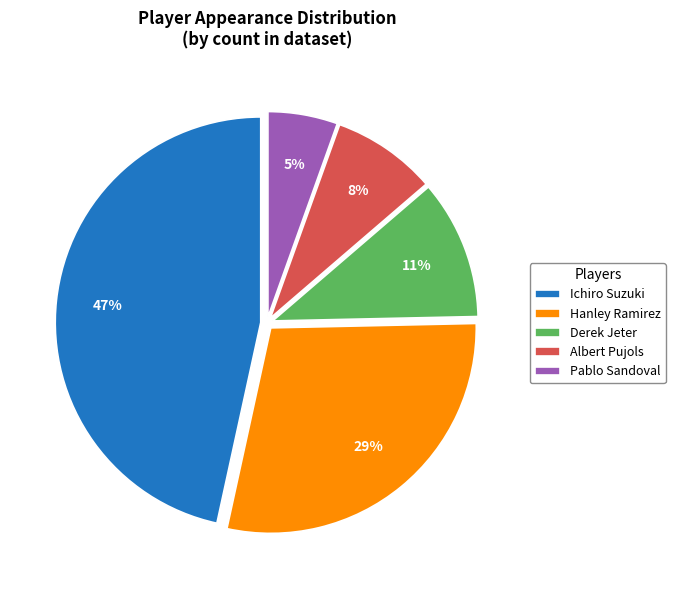

Is there any slice that represents more than half of the pie?

No